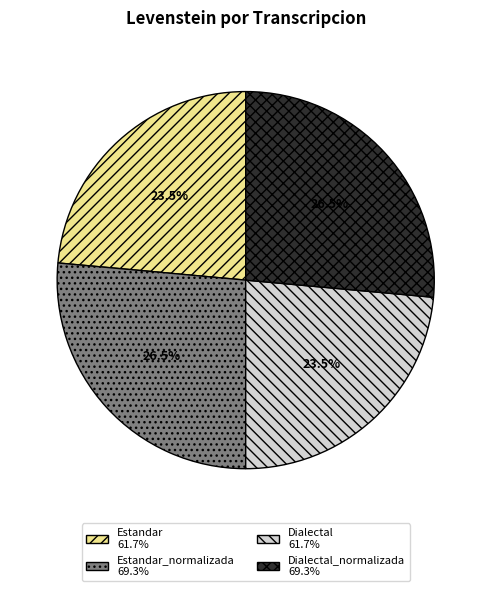

Does any single category account for the majority?

No